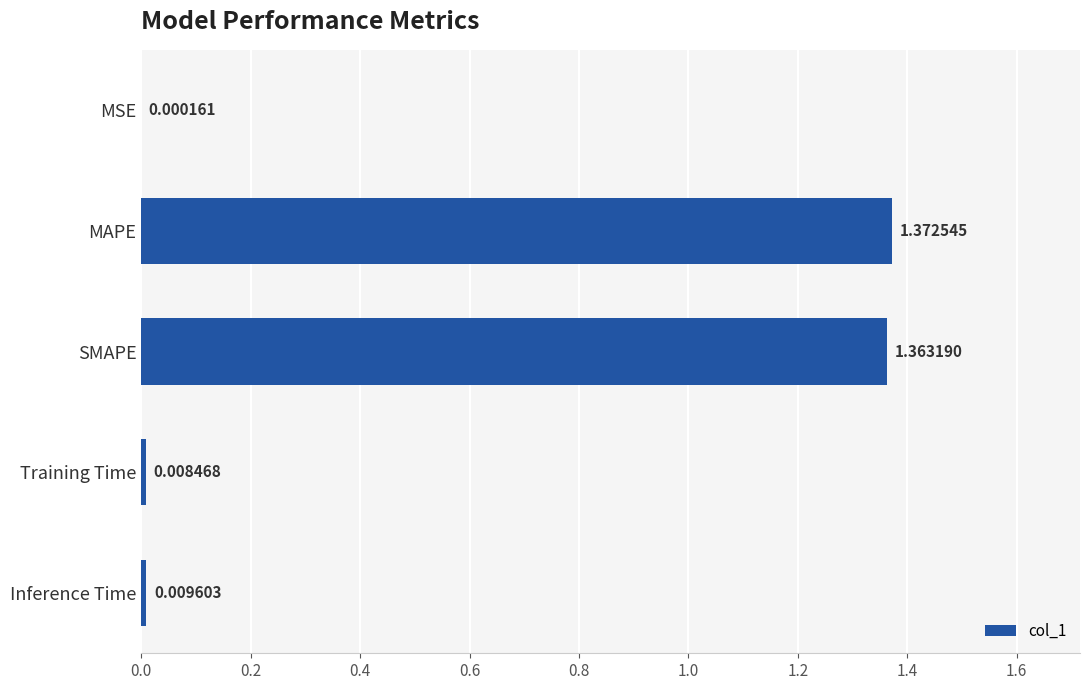

What is the sum of all values?

2.8